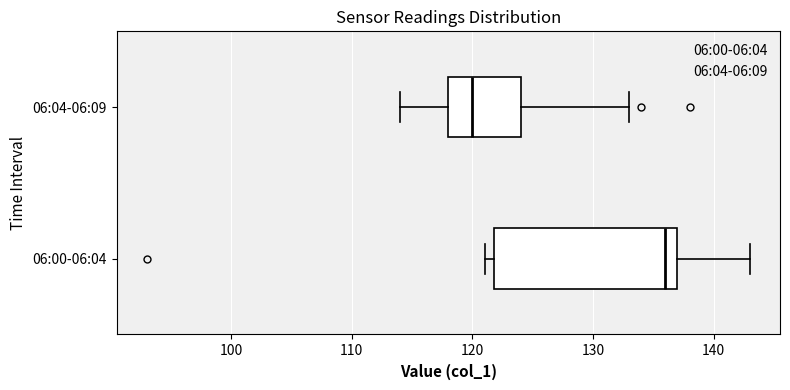

Comparing the boxes themselves (not the whiskers), which one is the widest?

06:00-06:04